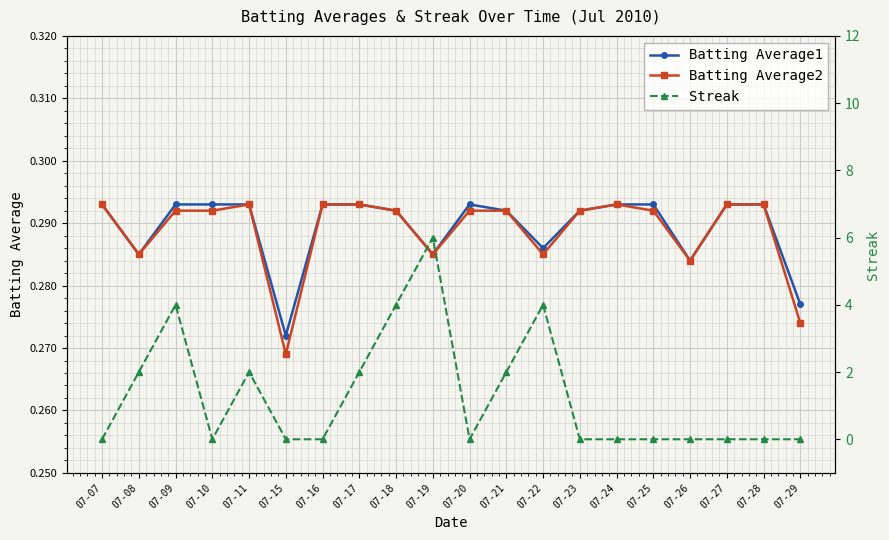

Which series has the largest range (max minus min)?

Streak